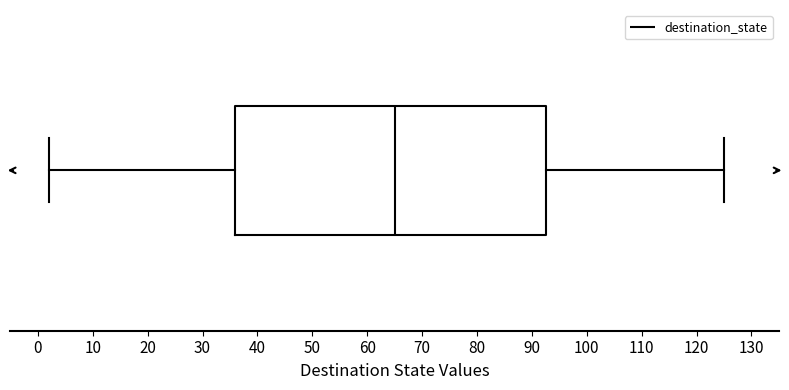

Read this box plot against the x-axis: the position of the median line, the range covered by the box, and the ends of both whiskers. The values are not printed on the chart, so give them approximately, as read against the axis.

median 65, box 36 to 93, whiskers 2 to 125